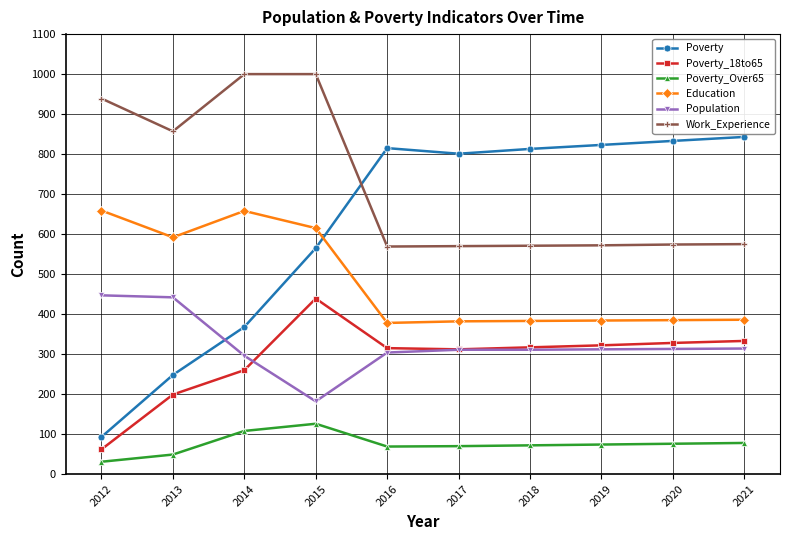

At which category does Population reach its first local valley?

2015